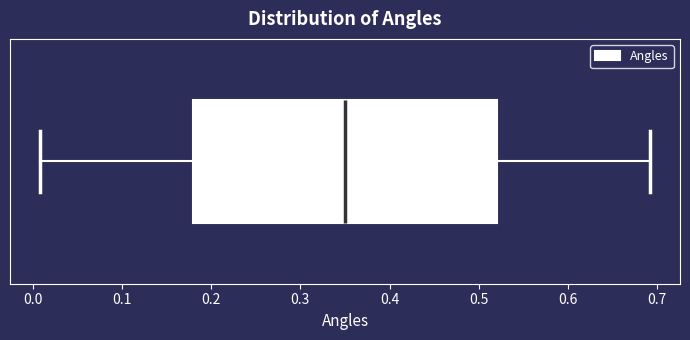

Transcribe this box plot: give where the median line is, the range the box spans, and where the two whiskers end, as read against the x-axis. The values are not printed on the chart, so give them approximately, as read against the axis.

median 0.35, box 0.18 to 0.52, whiskers 0.01 to 0.69